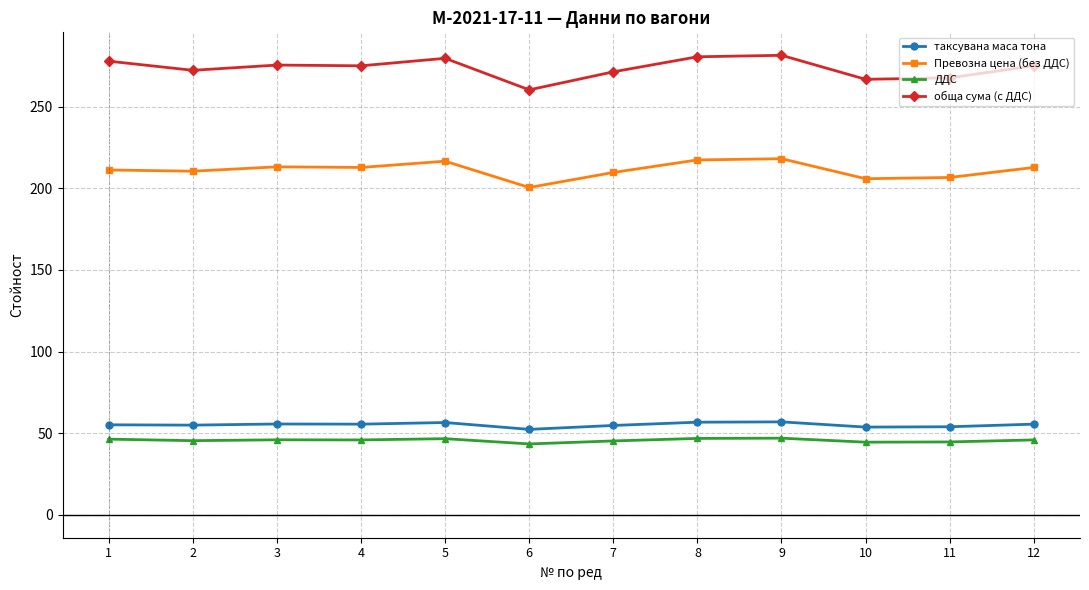

The обща сума (с ДДС) series shows 426.7 at 1. True or false?

False